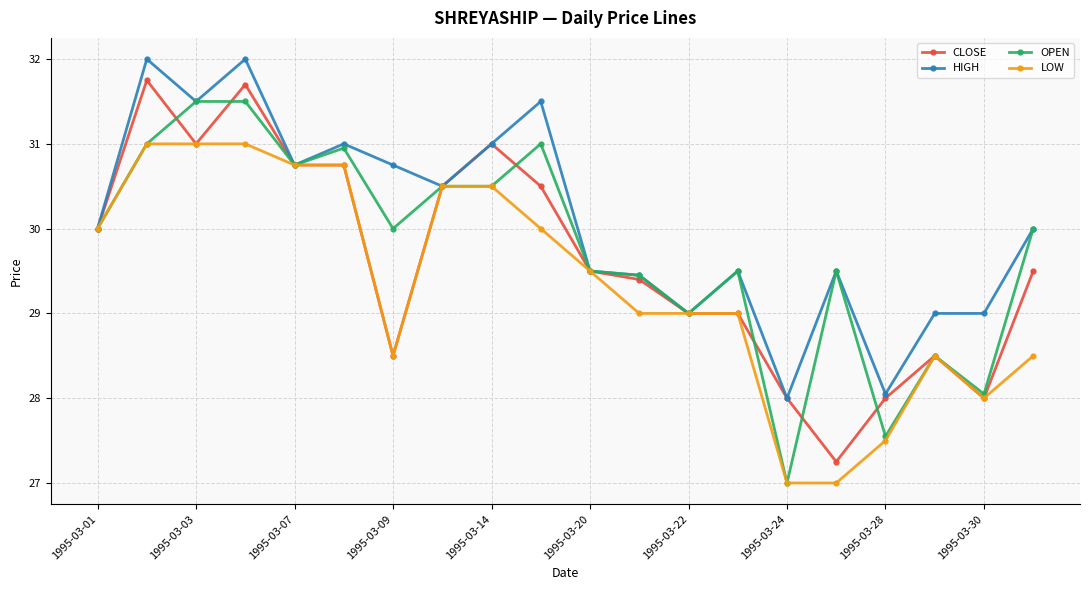

List the series in order of their overall mean, lowest first.

LOW, CLOSE, OPEN, HIGH